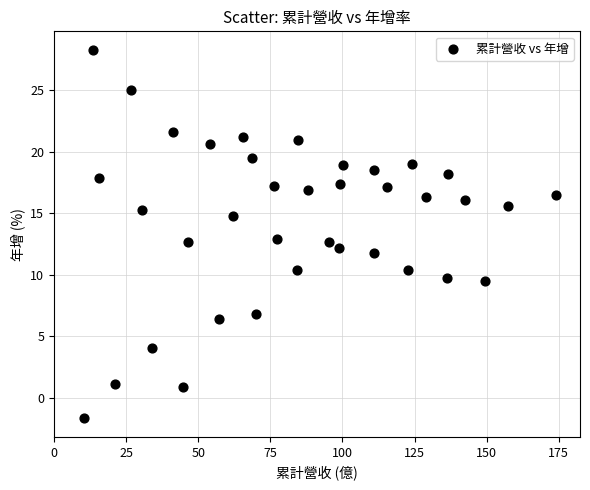

What is the range of X values (max minus min)?

163.8